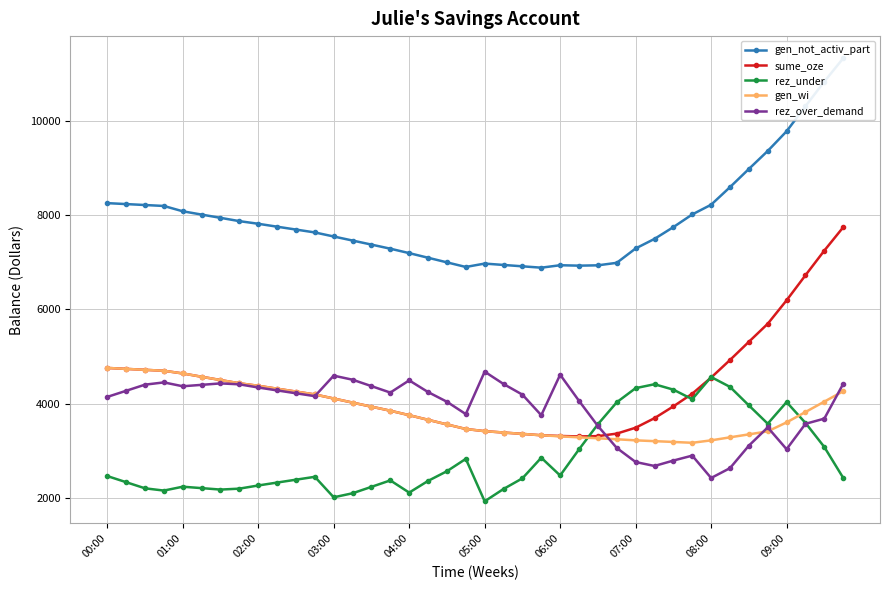

True or false: gen_wi and gen_not_activ_part cross at least once.

False